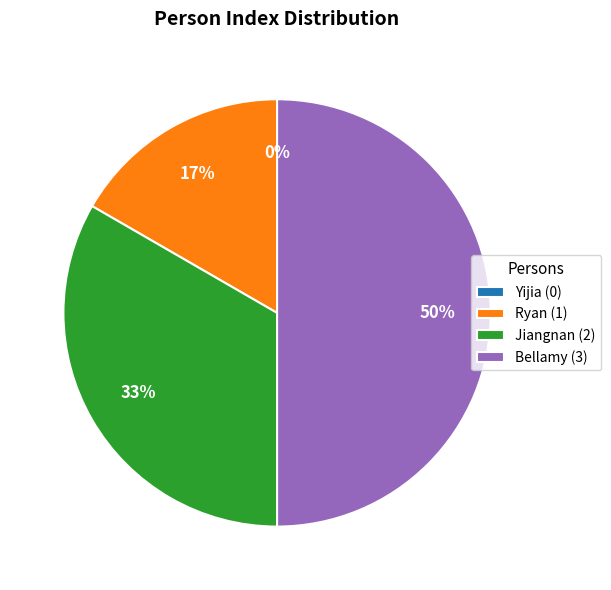

Does Jiangnan account for over 50% of the chart?

No